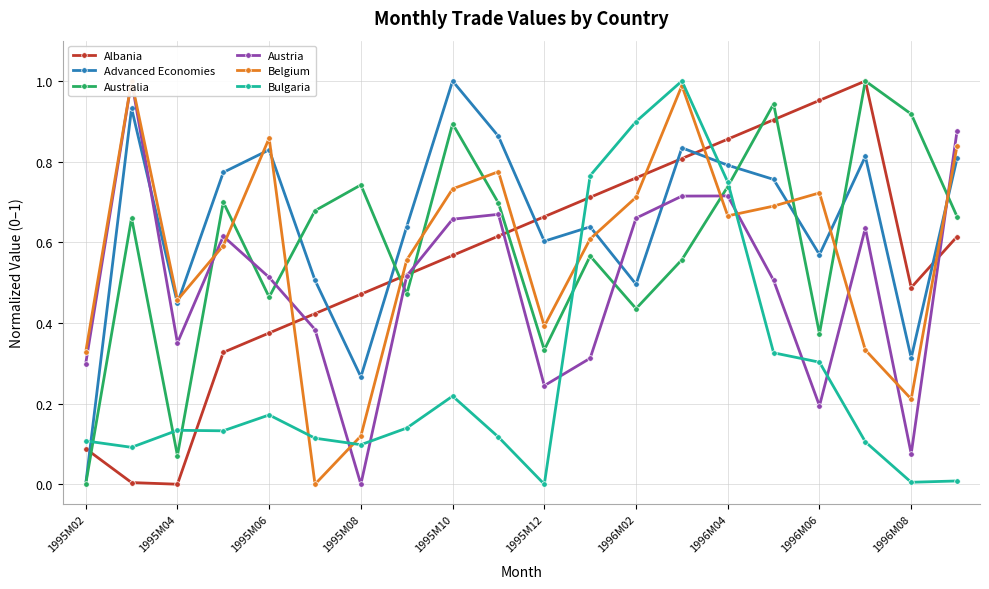

How many times do Austria and Belgium cross each other?

9